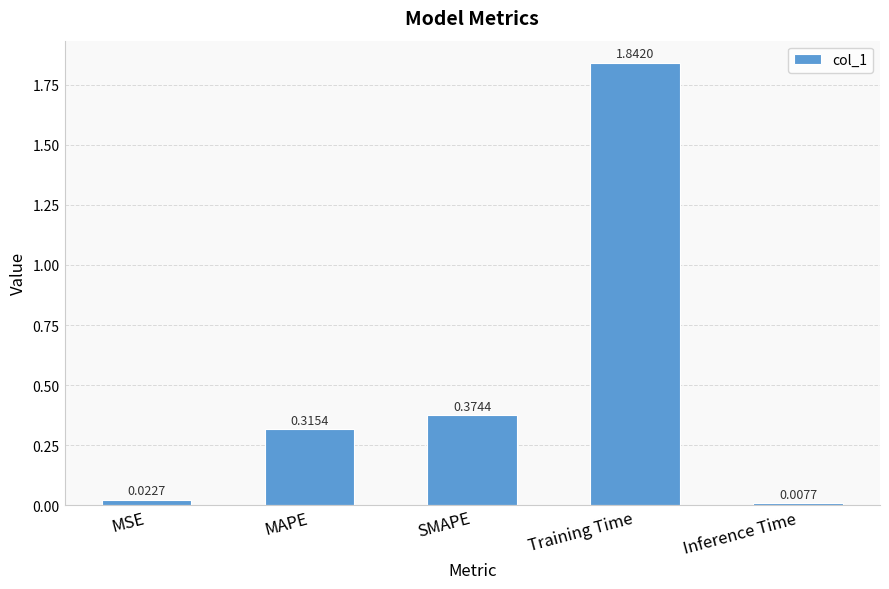

Count the number of data series in this chart.

1